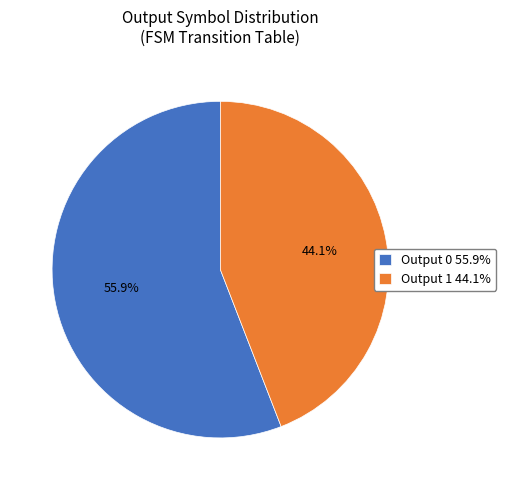

Which has a higher value, Output 0 55.9% or Output 1 44.1%?

Output 0 55.9%